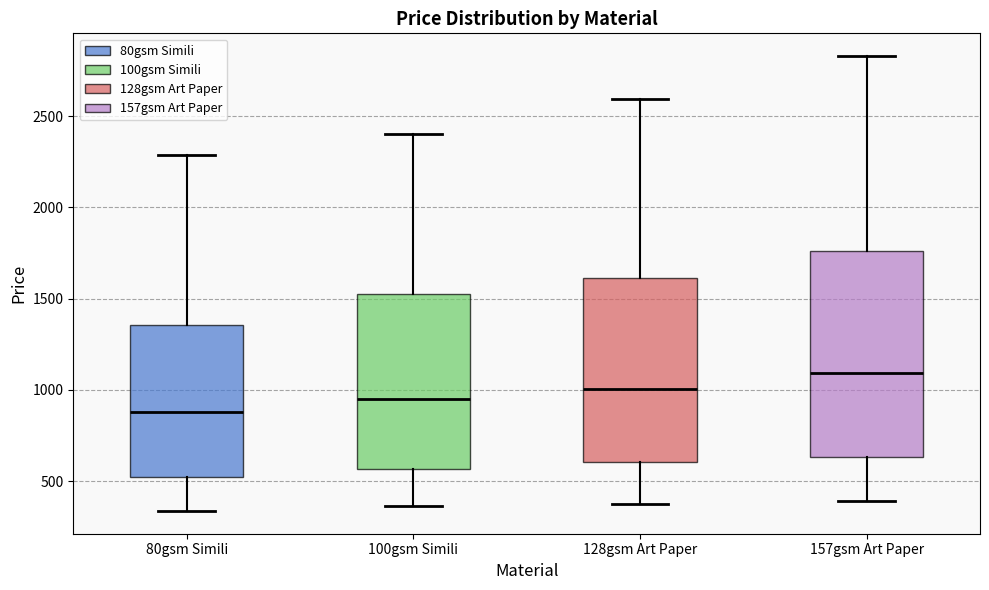

Comparing the boxes themselves (not the whiskers), which one is the tallest?

157gsm Art Paper